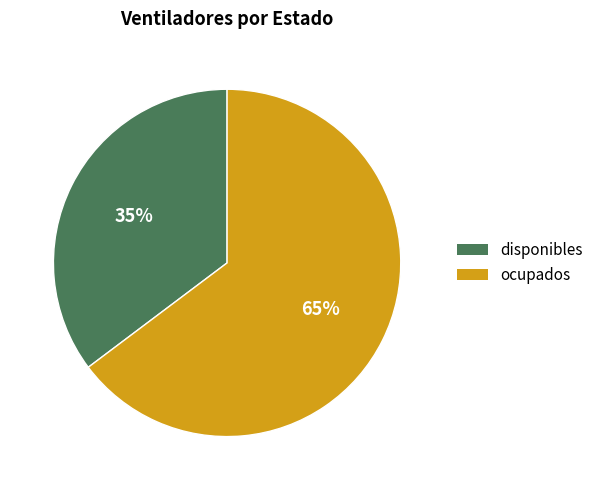

Which slice is the smallest?

disponibles